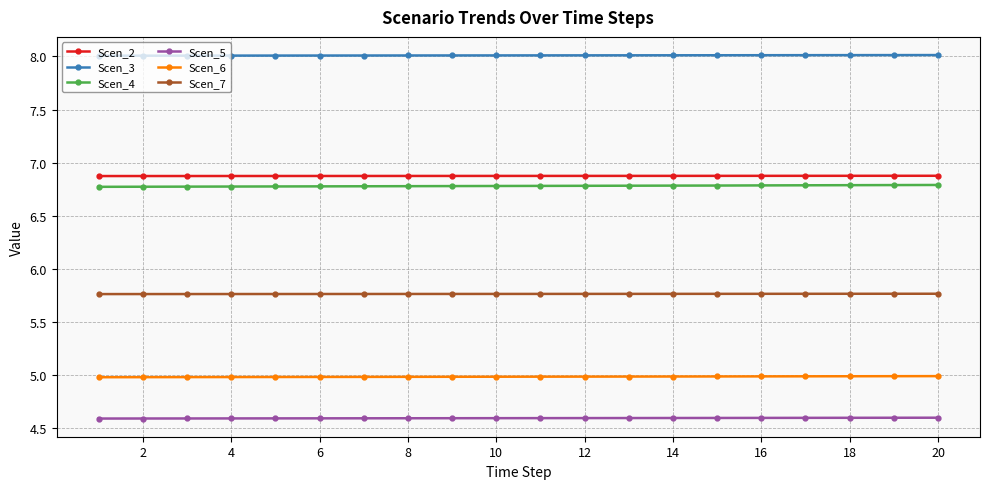

What is the greatest value displayed?

8.0